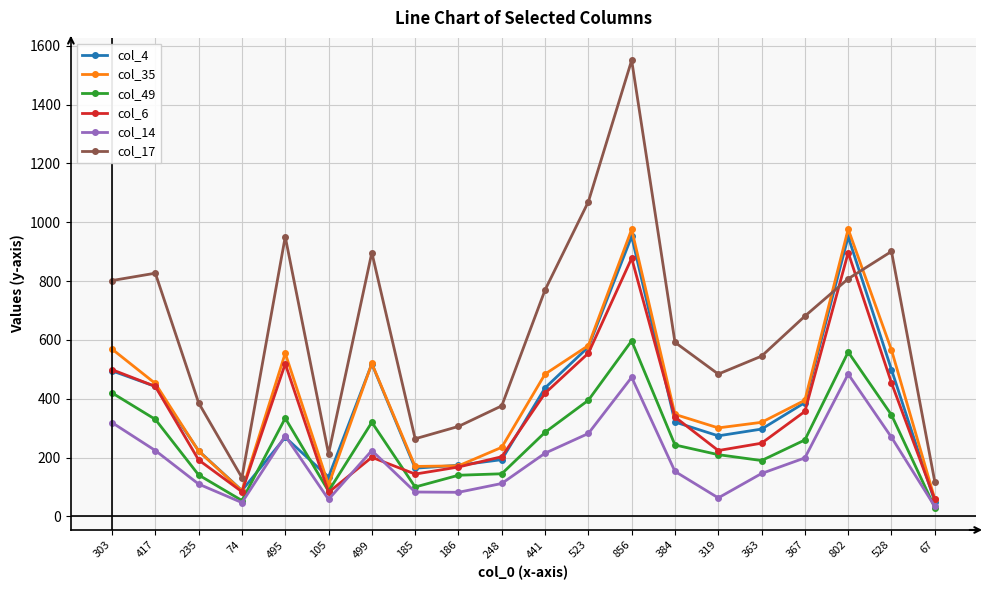

Is the value of col_6 at 186 greater than the value of col_35 at 248?

No